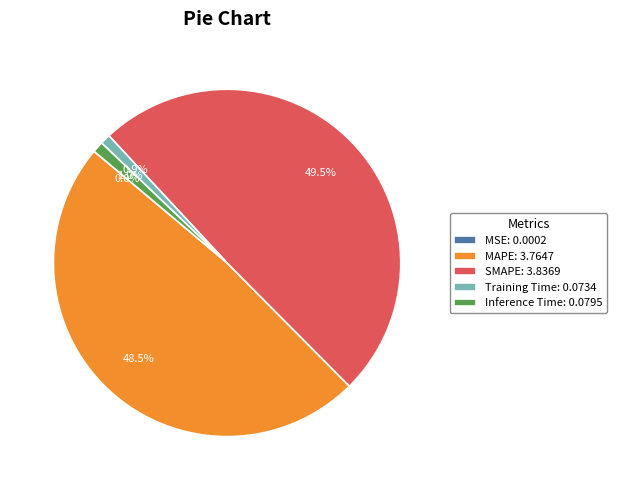

To the nearest percent, what is the average slice percentage?

20%